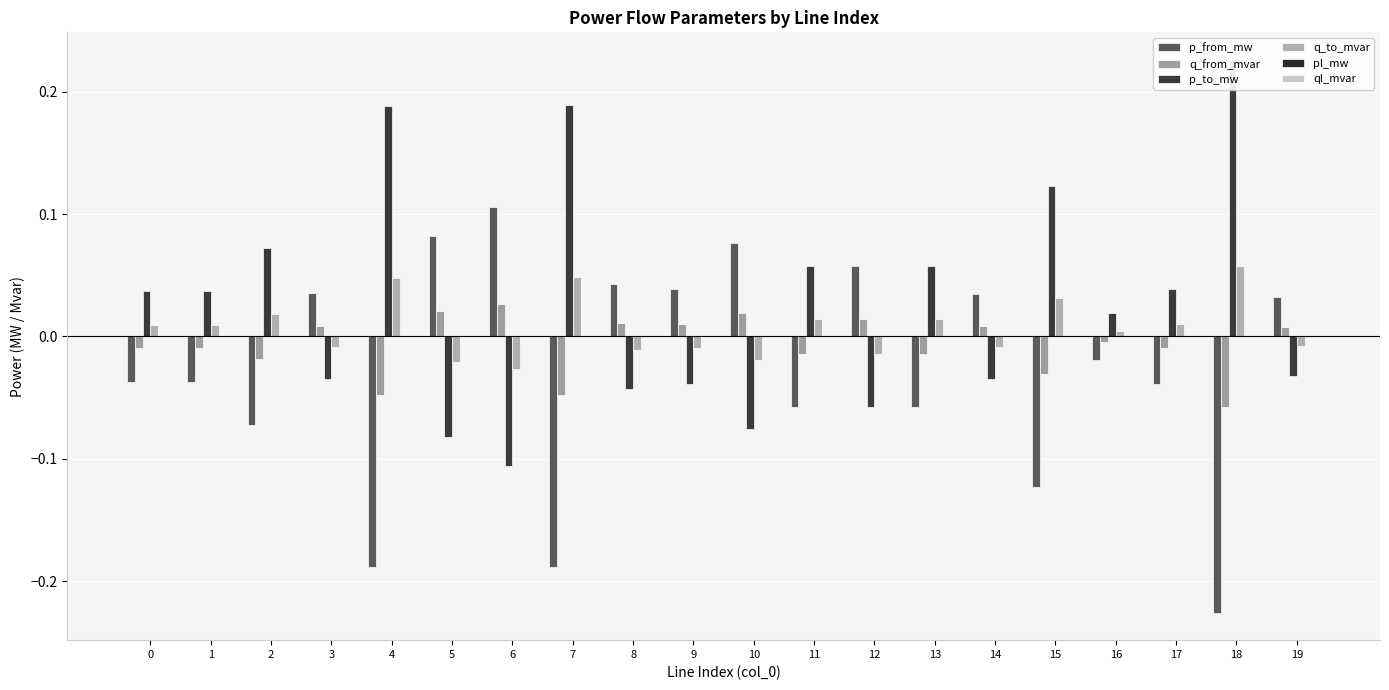

Does the chart contain stacked bars?

No